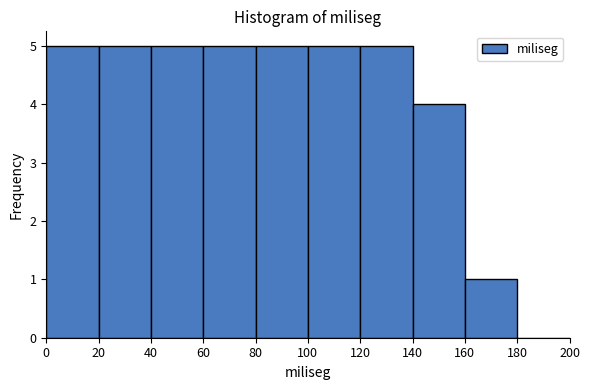

How tall is the bar that spans 100 to 120 on the x-axis? The values are not printed on the chart, so give them approximately, as read against the axis.

5